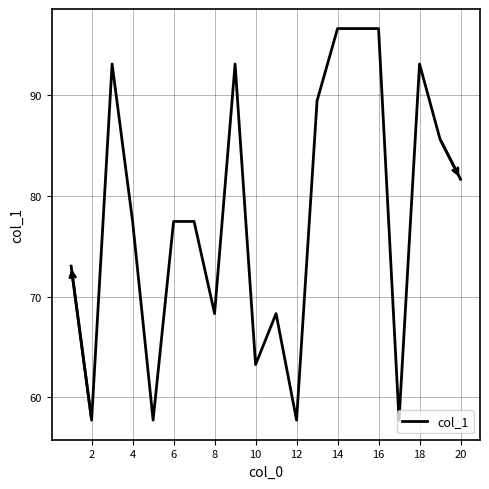

What is the difference between the second highest and second lowest values?

38.9